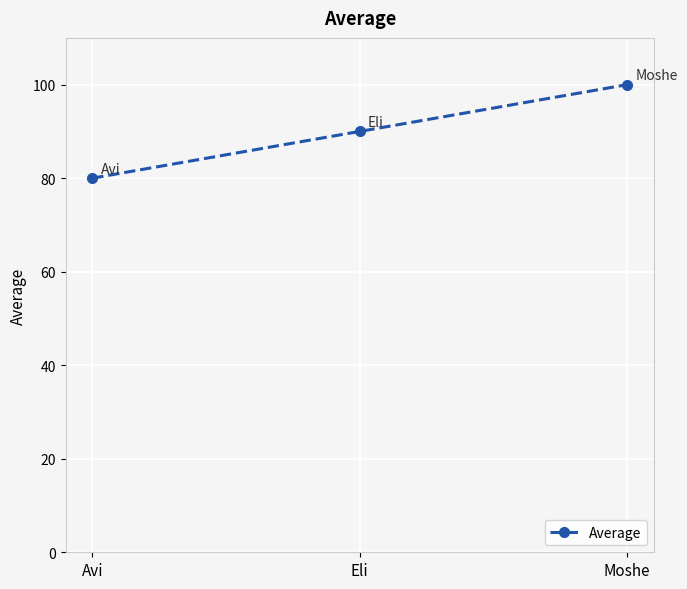

Reading left to right, what are all the values shown in this chart?

80	90	100